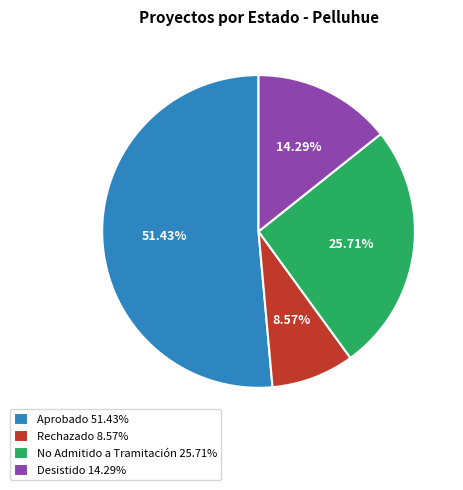

What is the total percentage of Desistido and Aprobado?

65.7%